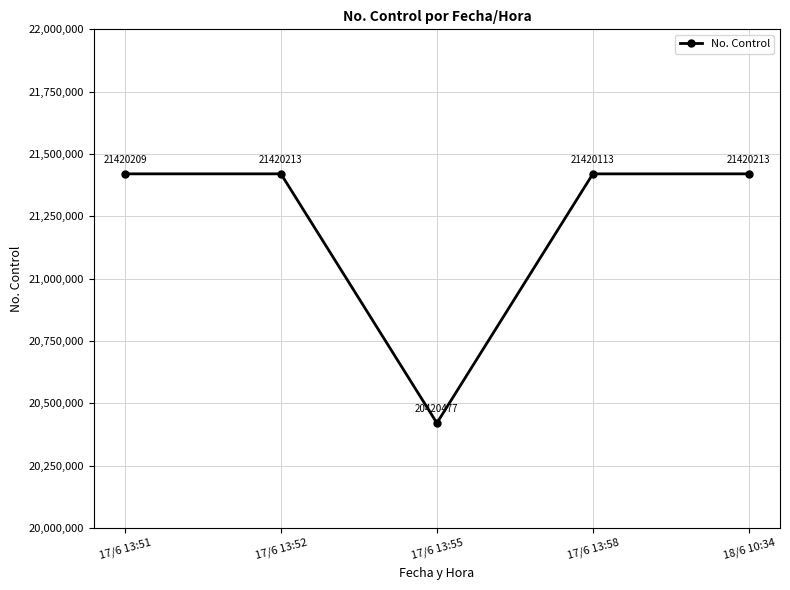

Reading left to right, list all the values displayed in this chart.

17/6 13:51=21420209	17/6 13:52=21420213	17/6 13:55=20420477	17/6 13:58=21420113	18/6 10:34=21420213